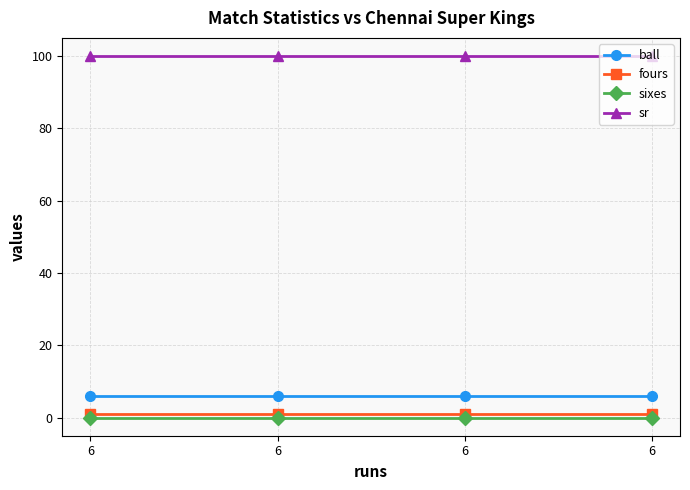

Reading left to right, list all the values displayed in this chart.

ball: 6=6	6=6	6=6	6=6
fours: 6=1	6=1	6=1	6=1
sixes: 6=0	6=0	6=0	6=0
sr: 6=100	6=100	6=100	6=100